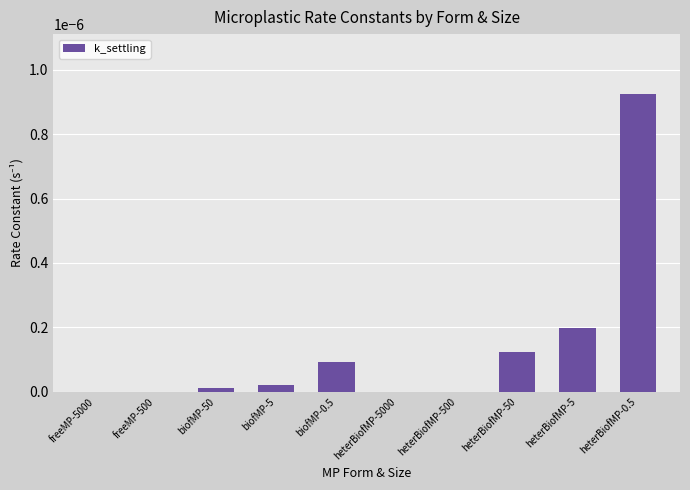

Count the number of data series in this chart.

1